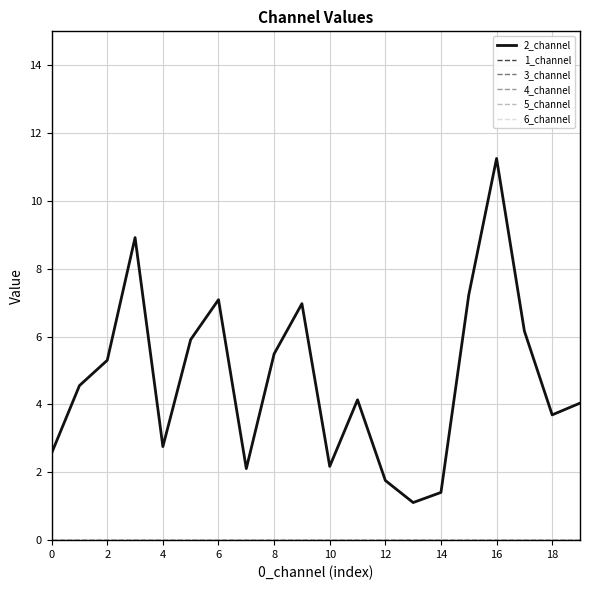

Reading left to right, what are all the values shown in this chart?

2_channel: 2.6	4.6	5.3	8.9	2.8	5.9	7.1	2.1	5.5	7.0	2.2	4.1	1.8	1.1	1.4	7.2	11.3	6.2	3.7	4.0
1_channel: 0.0	0.0	0.0	0.0	0.0	0.0	0.0	0.0	0.0	0.0	0.0	0.0	0.0	0.0	0.0	0.0	0.0	0.0	0.0	0.0
3_channel: 0.0	0.0	0.0	0.0	0.0	0.0	0.0	0.0	0.0	0.0	0.0	0.0	0.0	0.0	0.0	0.0	0.0	0.0	0.0	0.0
4_channel: 0.0	0.0	0.0	0.0	0.0	0.0	0.0	0.0	0.0	0.0	0.0	0.0	0.0	0.0	0.0	0.0	0.0	0.0	0.0	0.0
5_channel: 0.0	0.0	0.0	0.0	0.0	0.0	0.0	0.0	0.0	0.0	0.0	0.0	0.0	0.0	0.0	0.0	0.0	0.0	0.0	0.0
6_channel: 0.0	0.0	0.0	0.0	0.0	0.0	0.0	0.0	0.0	0.0	0.0	0.0	0.0	0.0	0.0	0.0	0.0	0.0	0.0	0.0